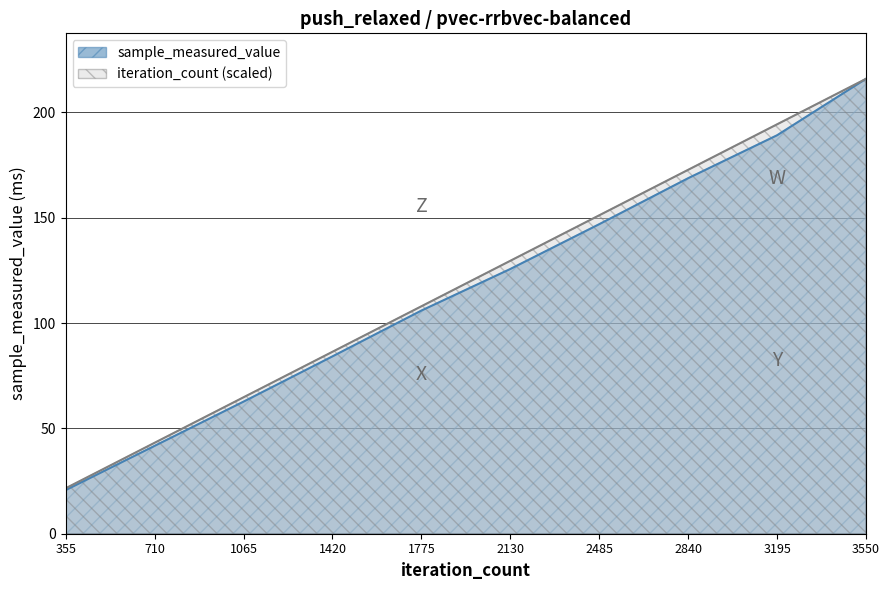

What is the difference between the second highest and minimum values in the iteration_count series?

172.8